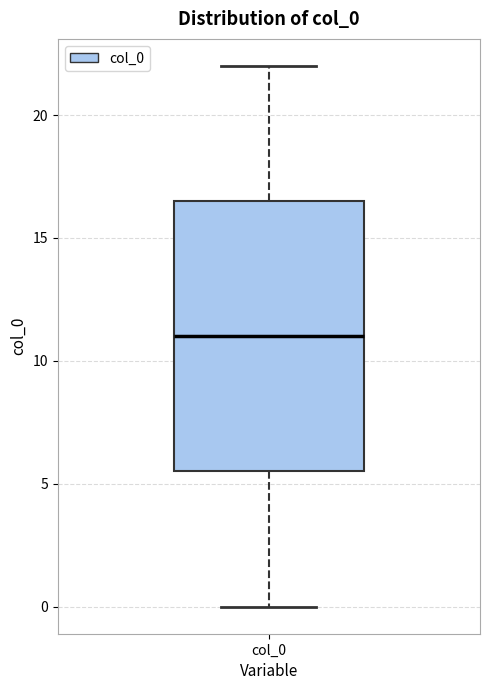

Transcribe this box plot: give where the median line is, the range the box spans, and where the two whiskers end, as read against the y-axis. The values are not printed on the chart, so give them approximately, as read against the axis.

median 11.0, box 5.5 to 16.5, whiskers 0.0 to 22.0